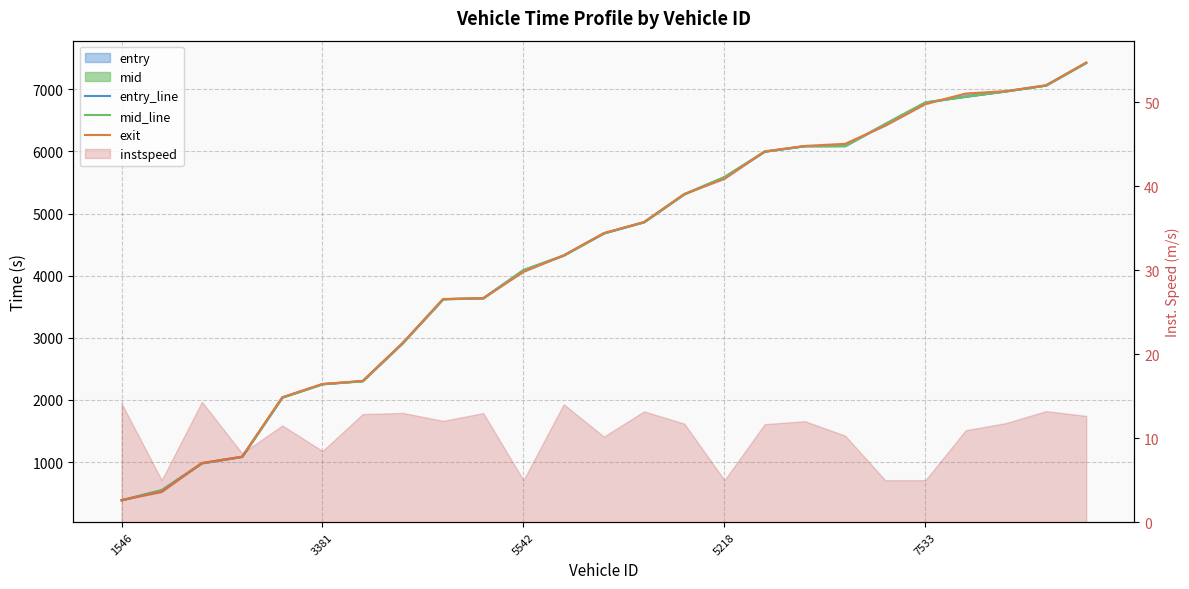

What is the difference between the highest and lowest values at 13?

2.6